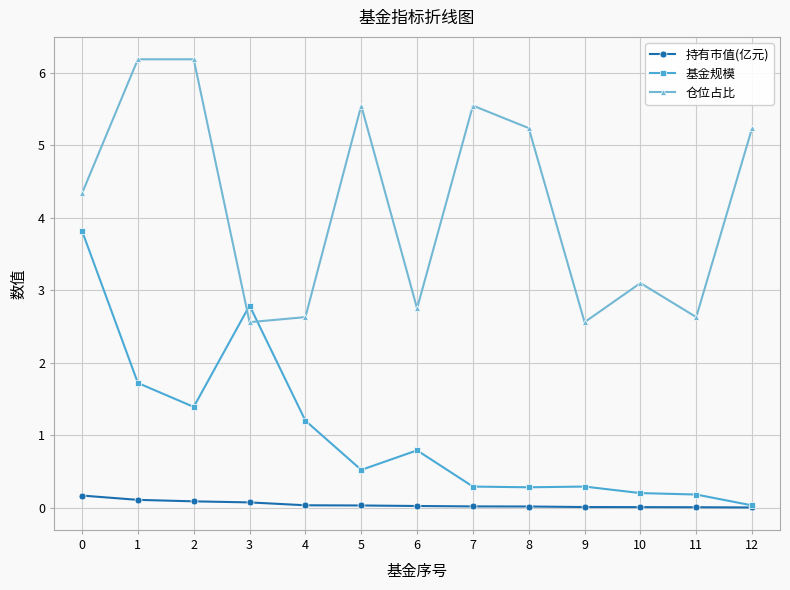

Where is the first local maximum for 基金规模?

3